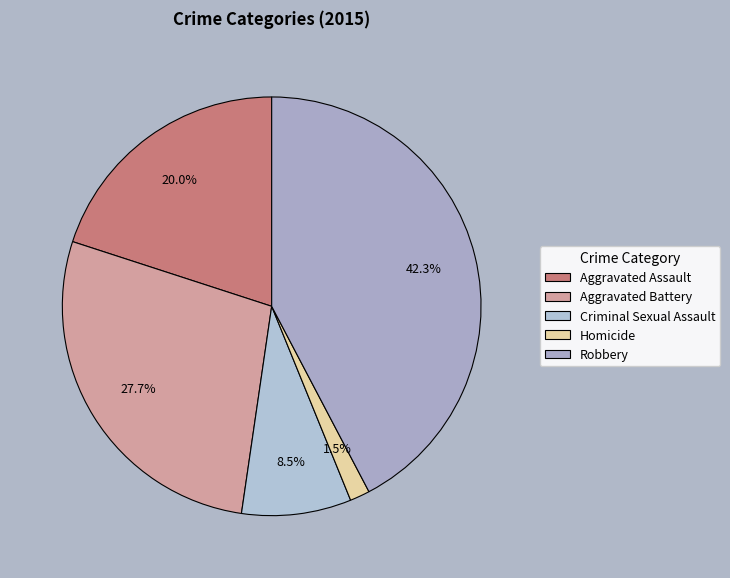

How many segments does this pie chart have?

5